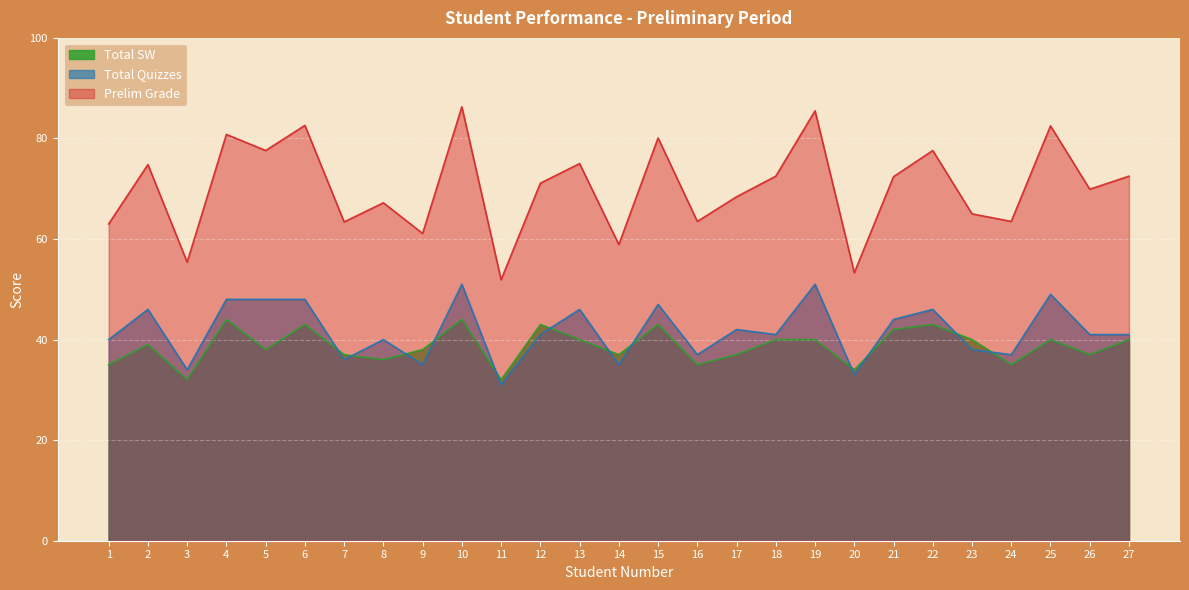

Which series has the largest total across all categories?

Prelim Grade